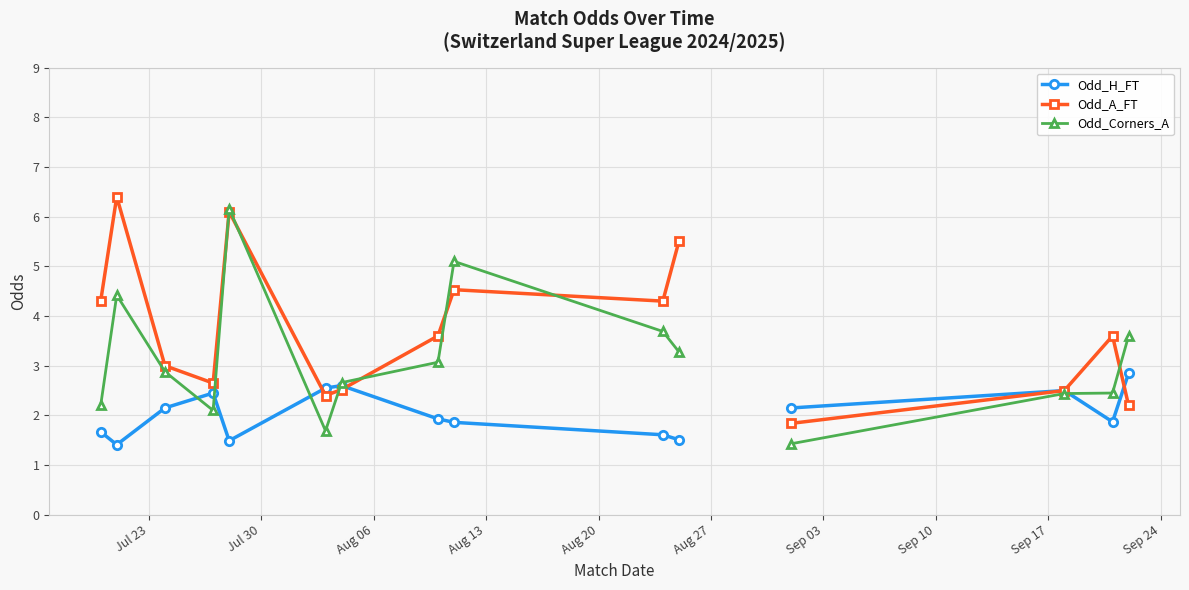

Is the value of Odd_Corners_A at Jul 30 greater than the value of Odd_H_FT at 11?

No